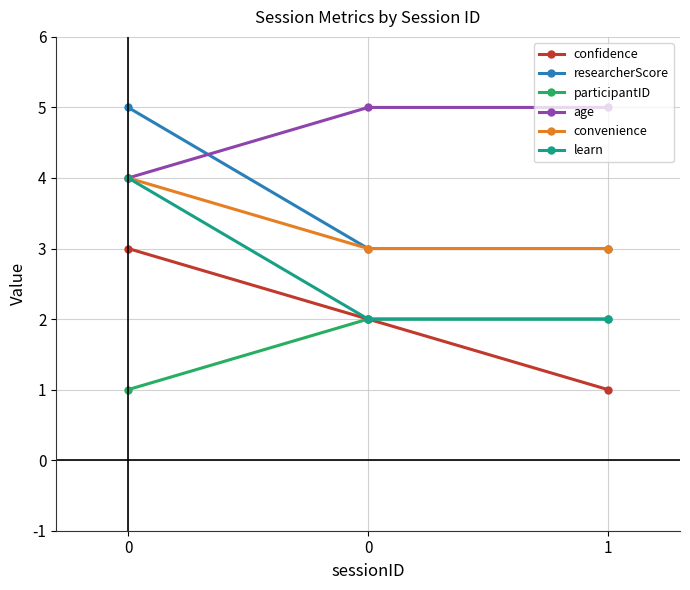

Reading right to left, list all the values displayed in this chart.

confidence: 1=1	0=2	0=3
researcherScore: 1=3	0=3	0=5
participantID: 1=2	0=2	0=1
age: 1=5	0=5	0=4
convenience: 1=3	0=3	0=4
learn: 1=2	0=2	0=4